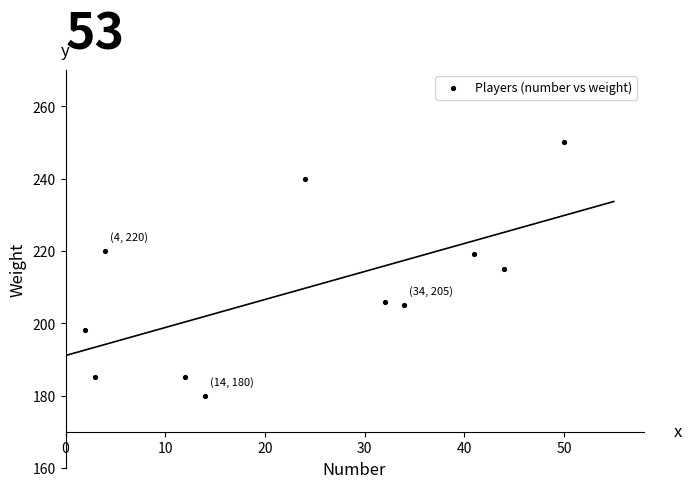

What is the average X value?

24